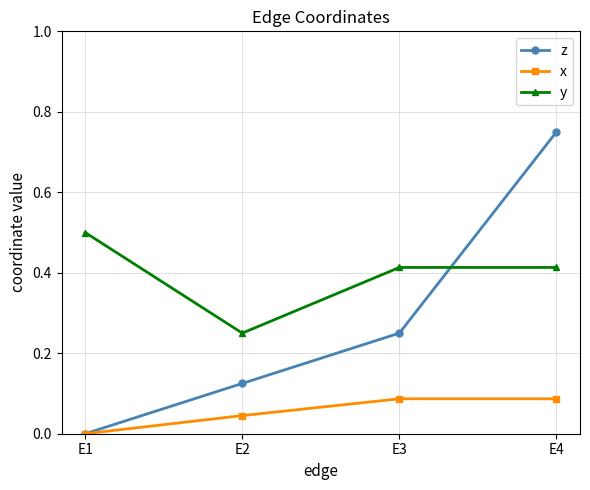

What are all the series names shown in the legend?

z, x, y